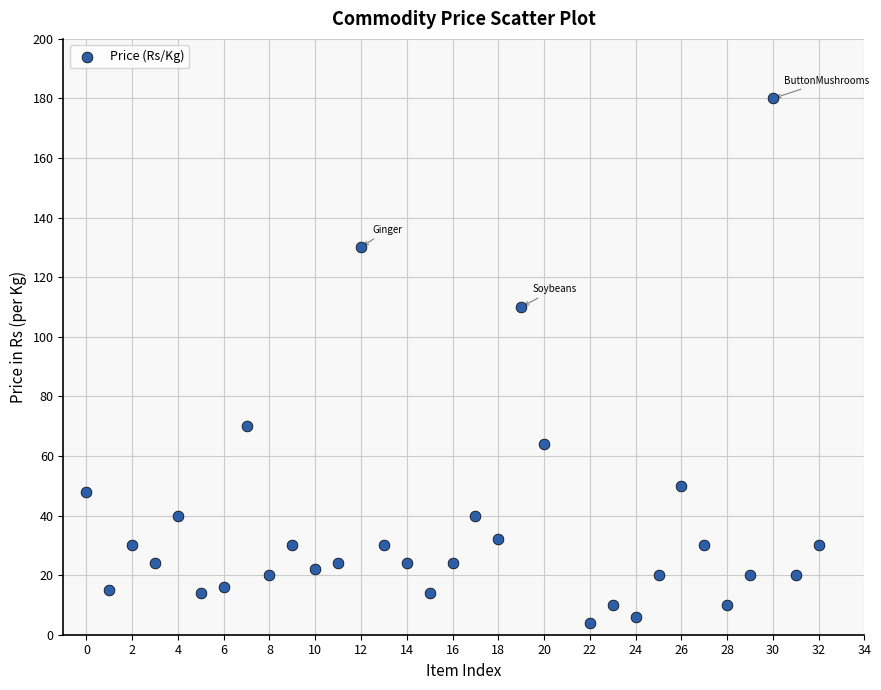

What is the range of Y values (max minus min)?

176